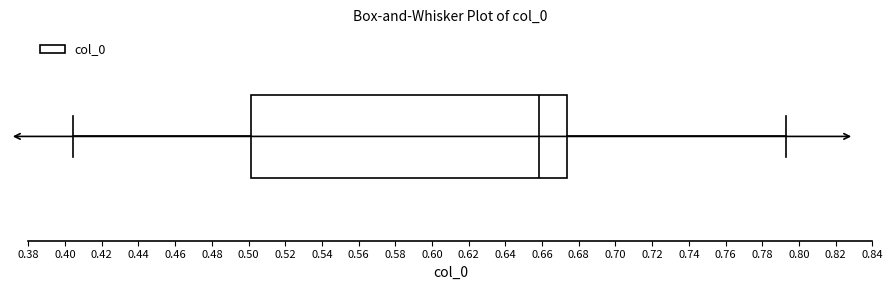

Read this box plot against the x-axis: the position of the median line, the range covered by the box, and the ends of both whiskers. The values are not printed on the chart, so give them approximately, as read against the axis.

median 0.658, box 0.502 to 0.674, whiskers 0.404 to 0.792